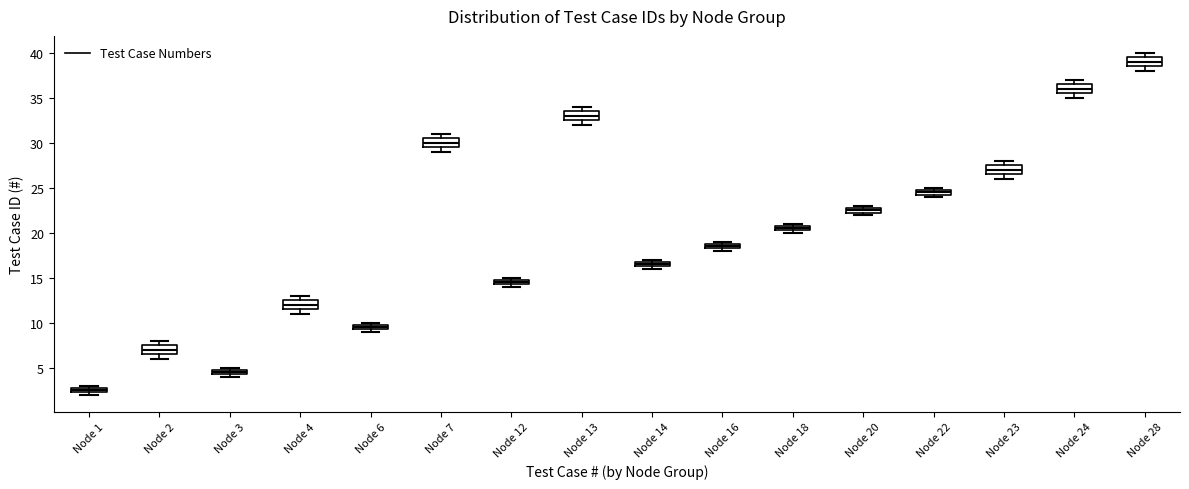

Where is the upper edge of the box for Node 20 on the y-axis? The values are not printed on the chart, so give them approximately, as read against the axis.

23.0